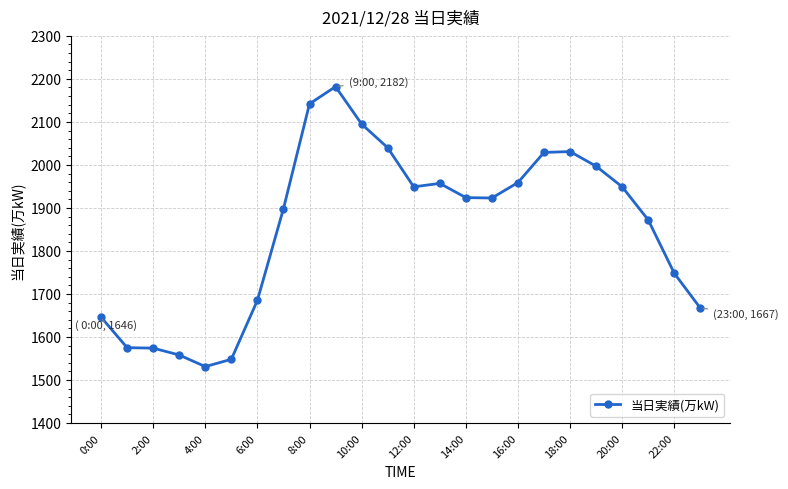

What is the sum of all values?

44479